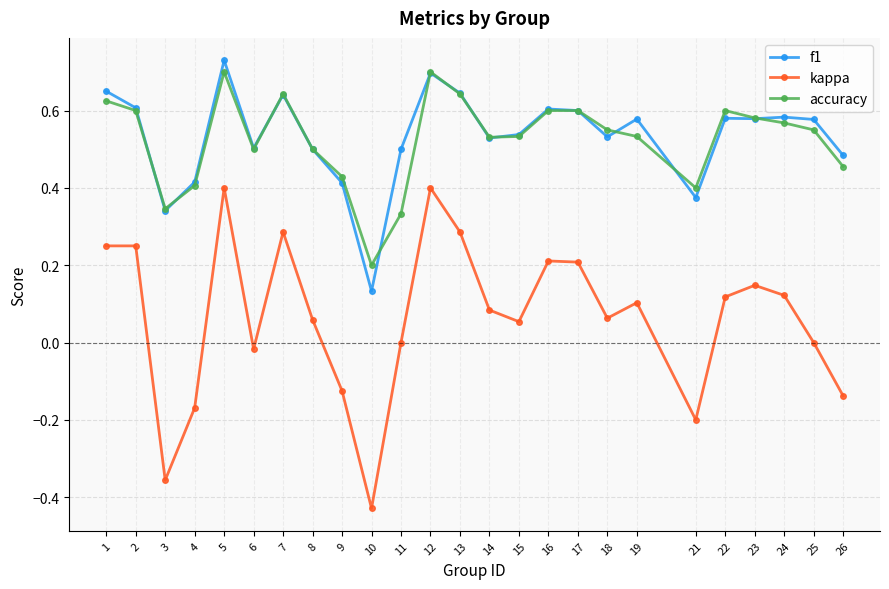

True or false: f1 and kappa intersect in this chart.

False